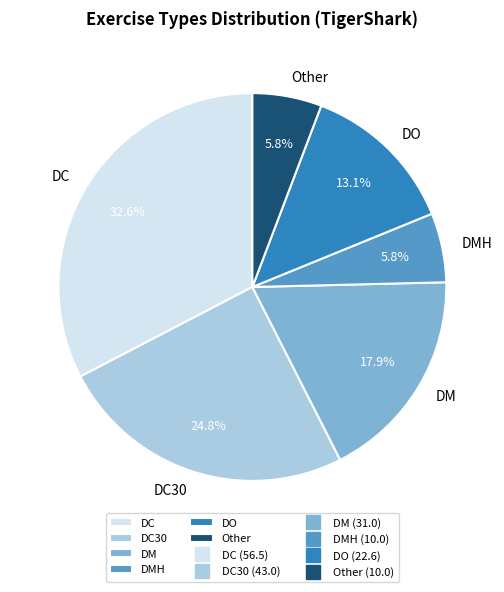

Which has a higher value, DM or Other?

DM